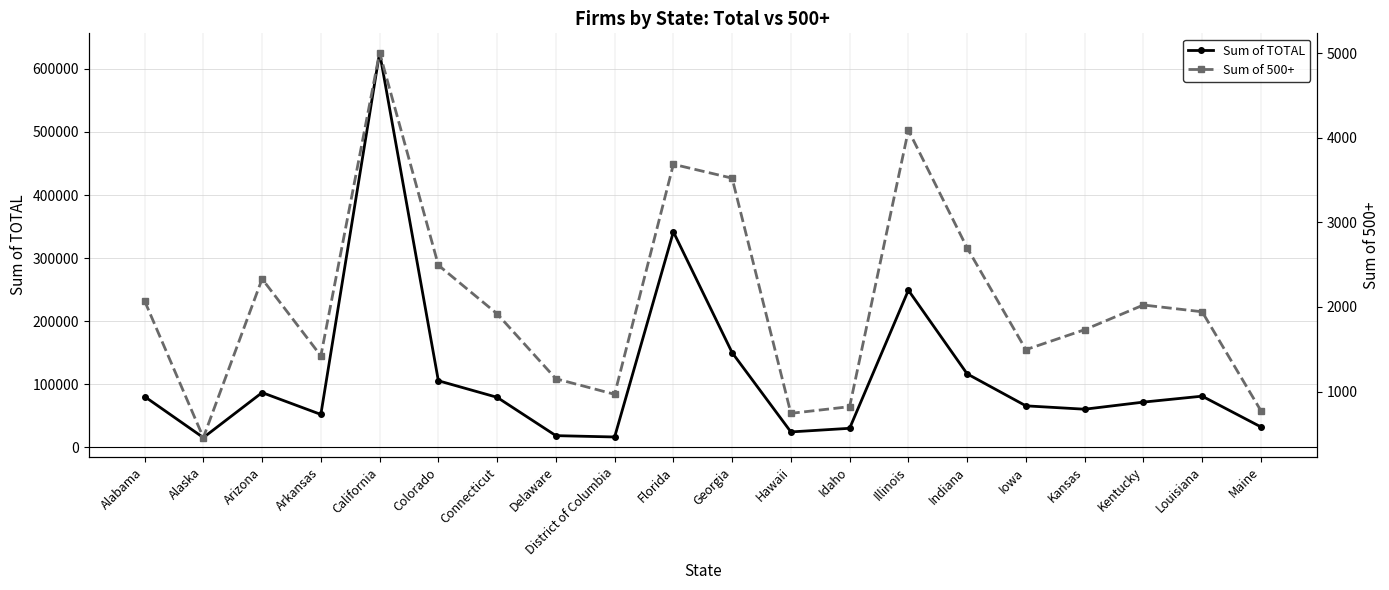

True or false: Sum of TOTAL has a value of 341595 at Florida.

True